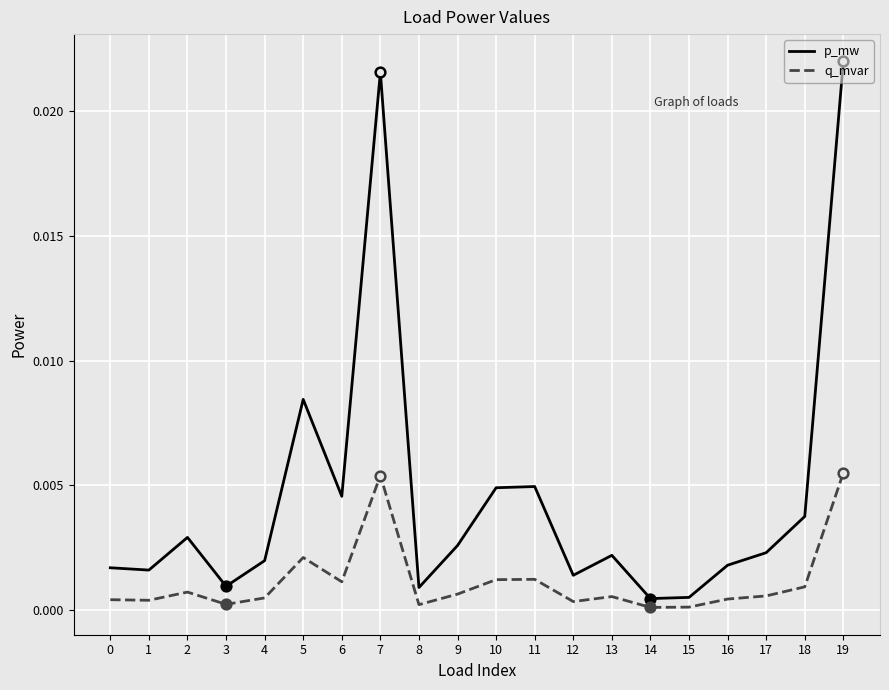

Is the value of q_mvar at 5 greater than the value of p_mw at 7?

No